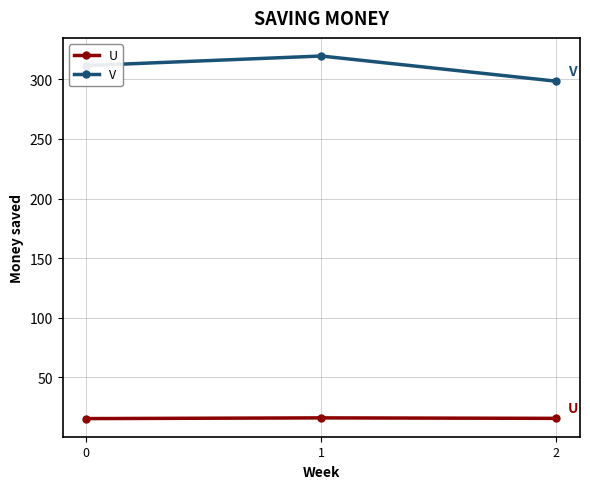

Count the number of data series in this chart.

2